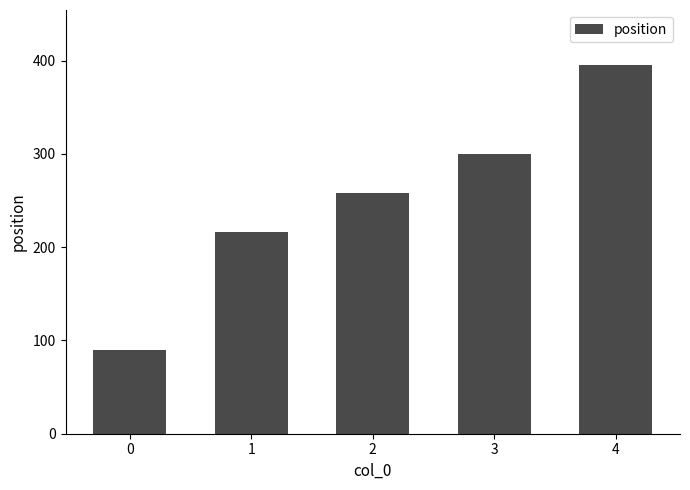

What is the change in value from 1 to 2?

+42